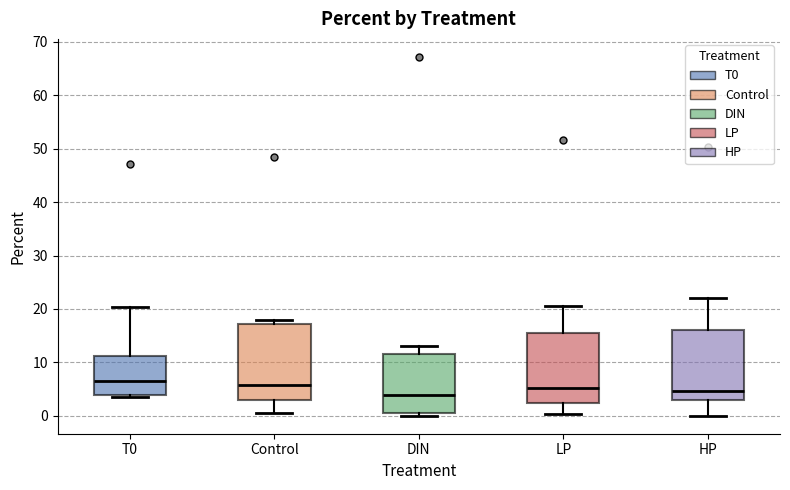

Which box is the tallest, from its lower edge to its upper edge?

Control